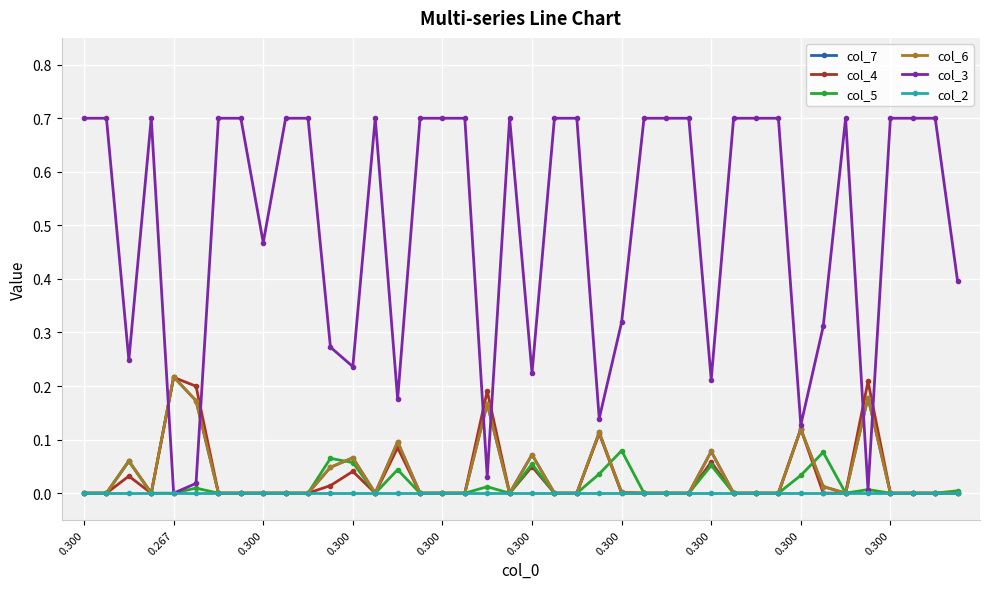

Does the chart display data point markers on the line(s)?

Yes